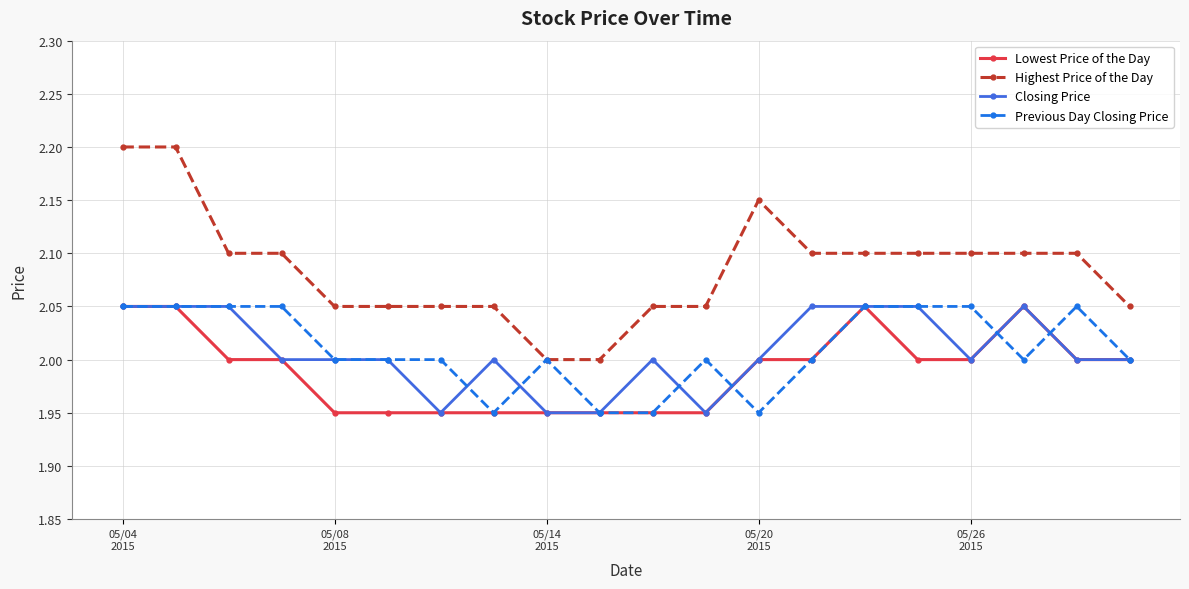

What is the value of the Highest Price of the Day point at the 1st from the left?

2.2